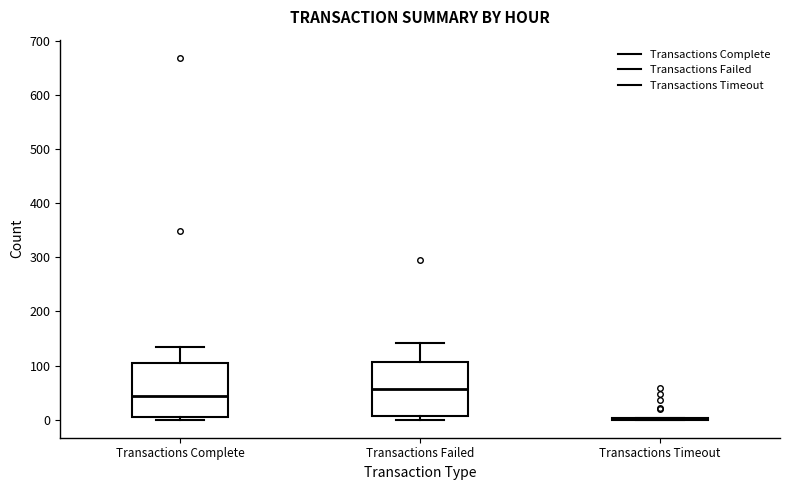

Reading left to right, transcribe this box plot: for each box, give where its median line is, the range the box spans, and where its two whiskers end, as read against the y-axis. The values are not printed on the chart, so give them approximately, as read against the axis.

Transactions Complete: median 40, box 0 to 110, whiskers 0 (just below the box's lower edge) to 140
Transactions Failed: median 60, box 10 to 110, whiskers 0 to 140
Transactions Timeout: box collapsed to a line at 0, whiskers 0 to 0